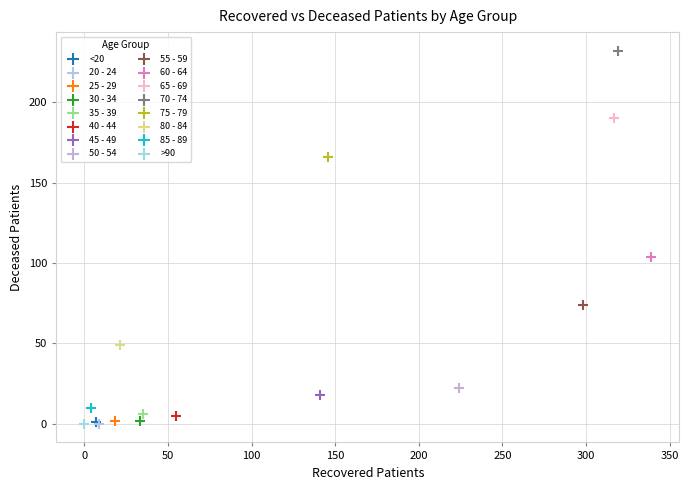

What are all the series names shown in the legend?

<20, 20 - 24, 25 - 29, 30 - 34, 35 - 39, 40 - 44, 45 - 49, 50 - 54, 55 - 59, 60 - 64, 65 - 69, 70 - 74, 75 - 79, 80 - 84, 85 - 89, >90